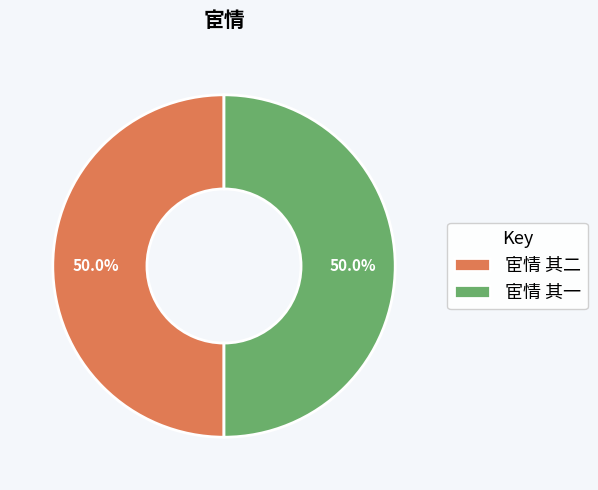

Combined, what portion of the pie is 宦情 其二 and 宦情 其一?

100.0%